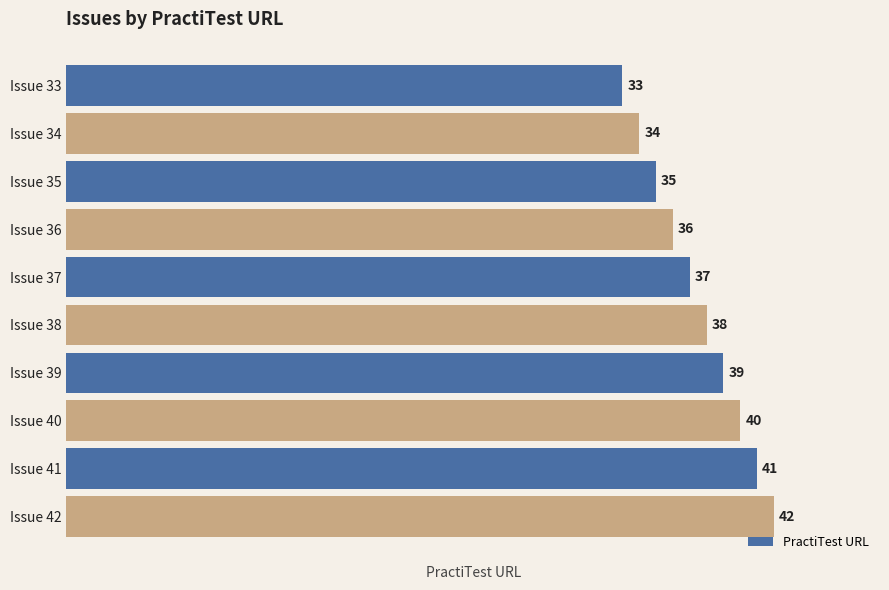

What is the difference between the second highest and minimum values?

8